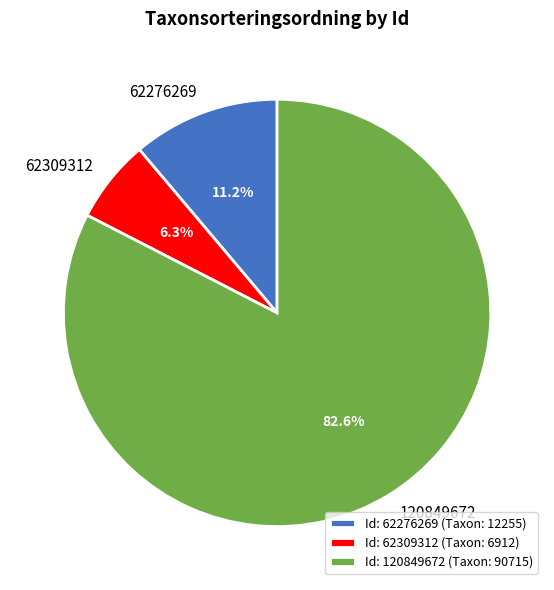

Is it true that 62309312 is 6% of the pie?

True